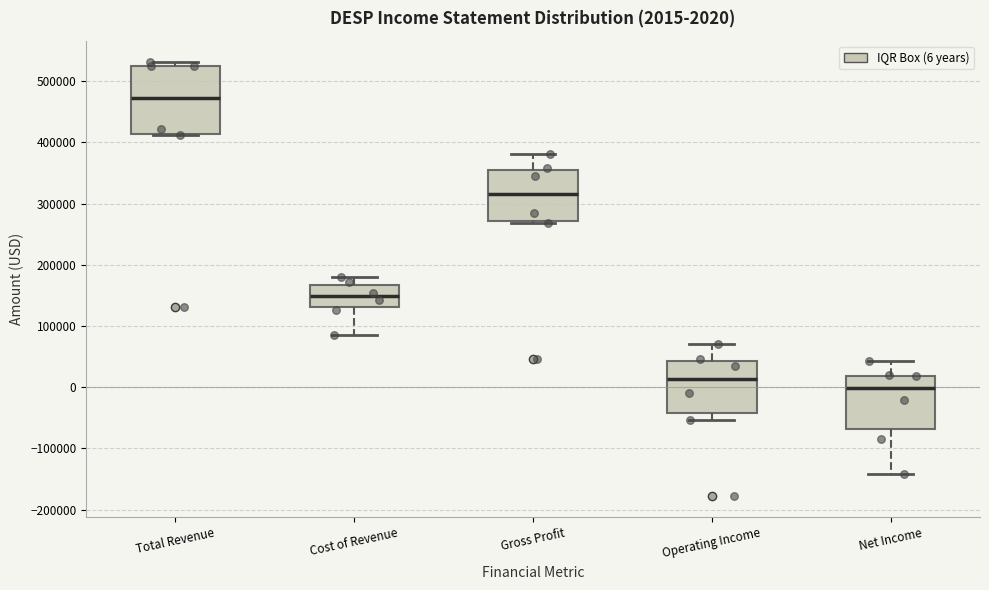

Which box's median line is the highest?

Total Revenue